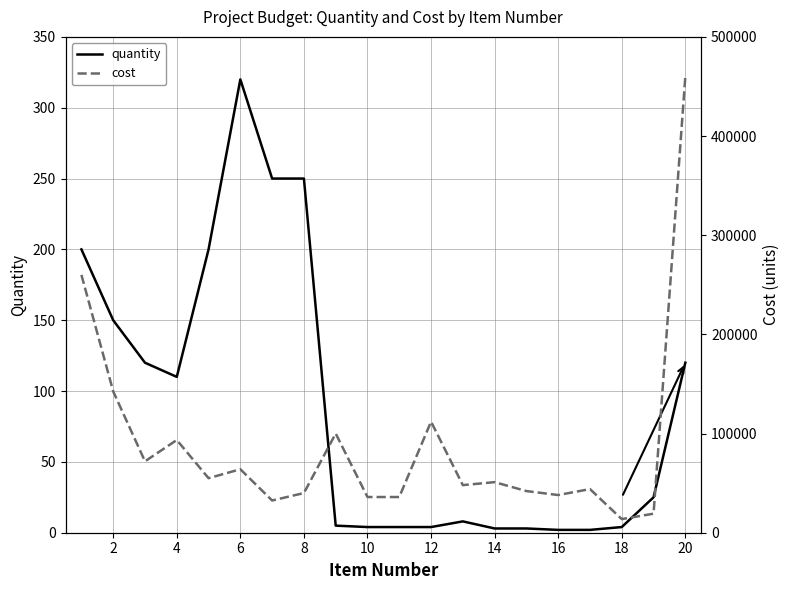

The value of quantity at 2 is 150. True or false?

True